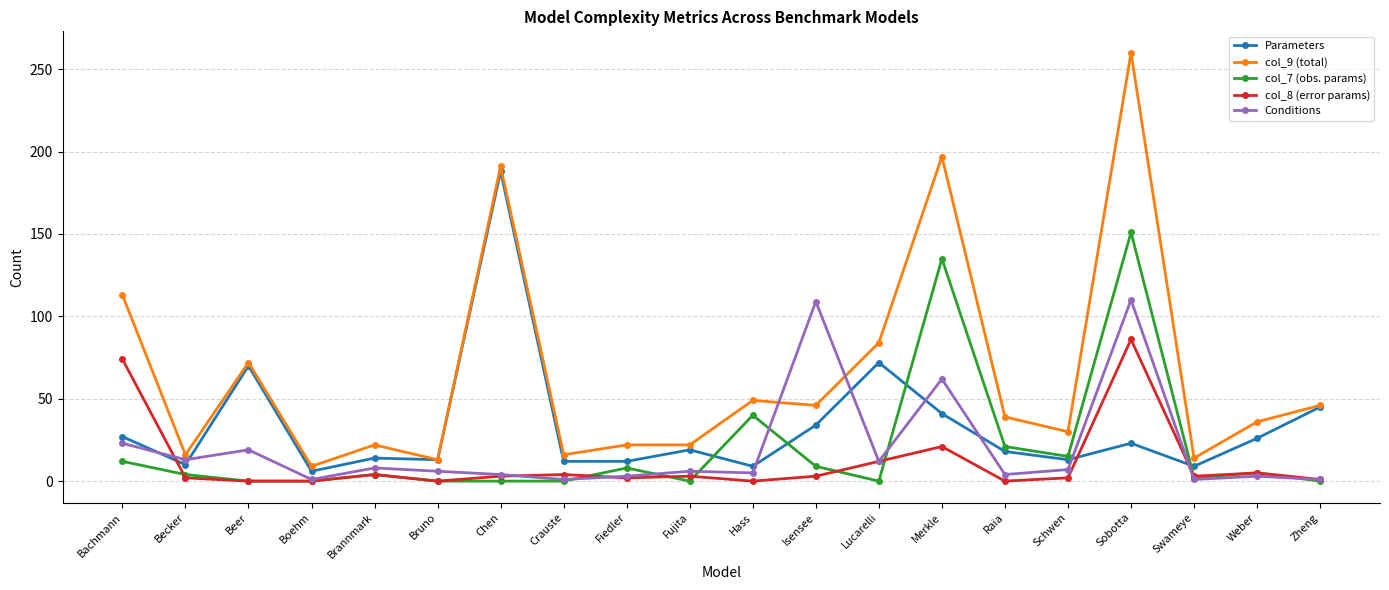

At how many categories does at least one series exceed 98?

5